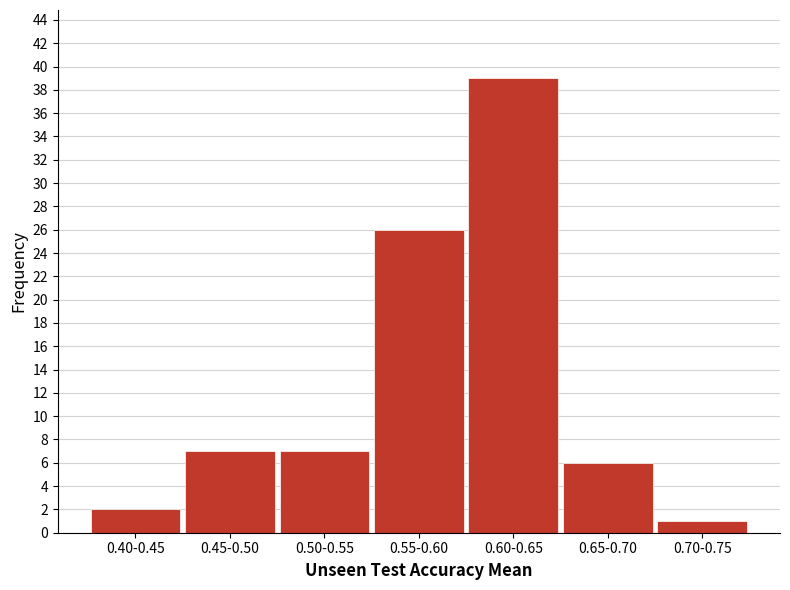

Reading right to left, what are all the values shown in this chart?

1	6	39	26	7	7	2